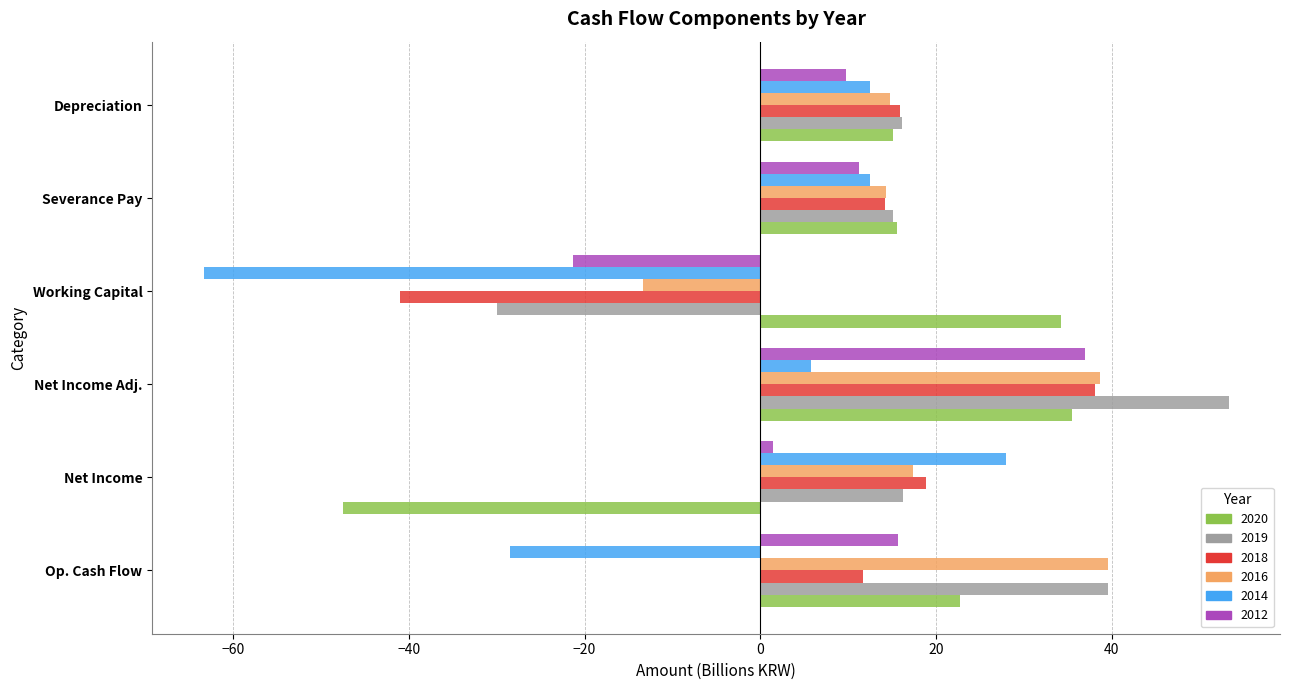

What is the spread (max minus min) of values at Depreciation?

6.4